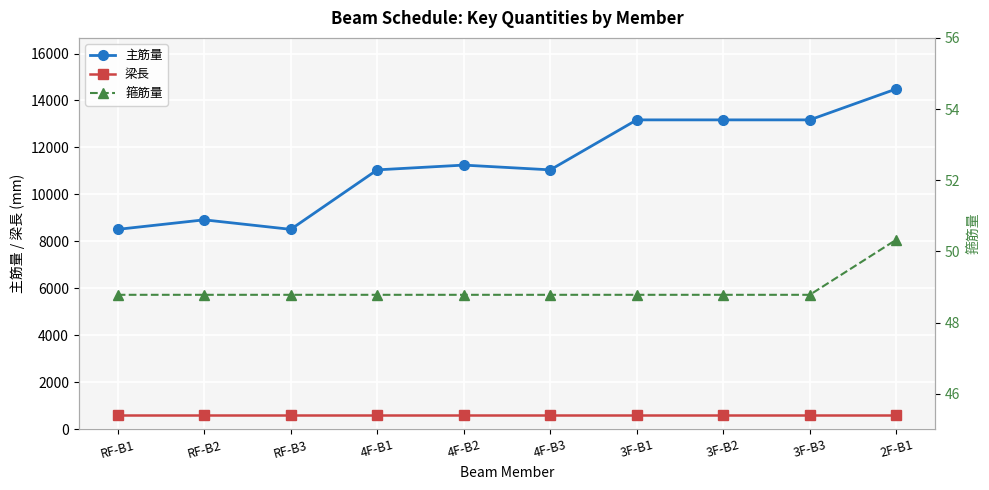

At which label is 梁長 closest to 600?

RF-B1